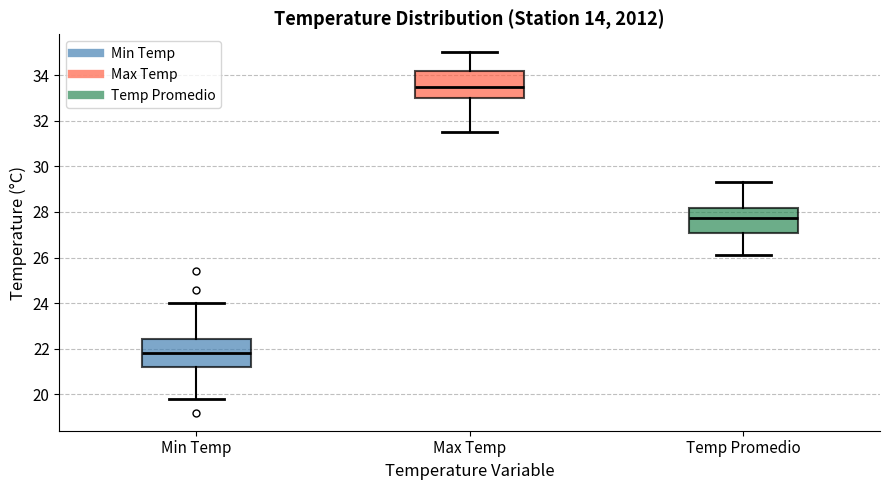

Where does the median line of the box for Max Temp sit on the y-axis? The values are not printed on the chart, so give them approximately, as read against the axis.

33.6